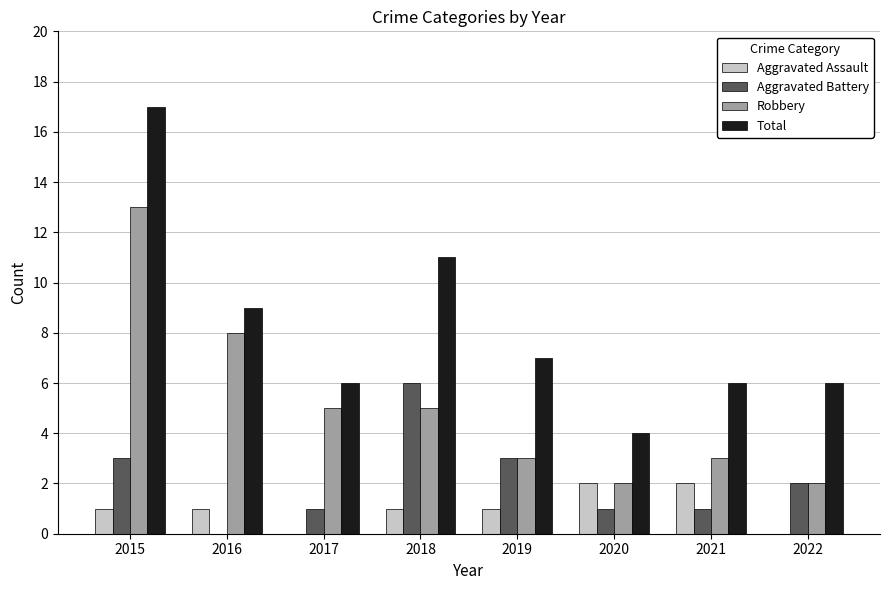

Is it true that Total equals 11 at 2018?

True